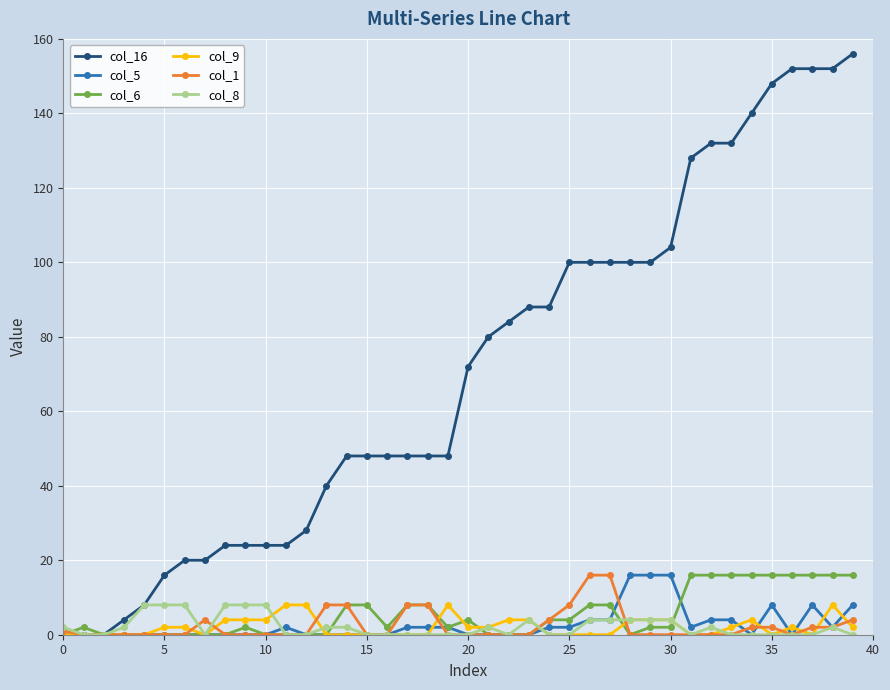

What is the maximum value shown in the chart?

156